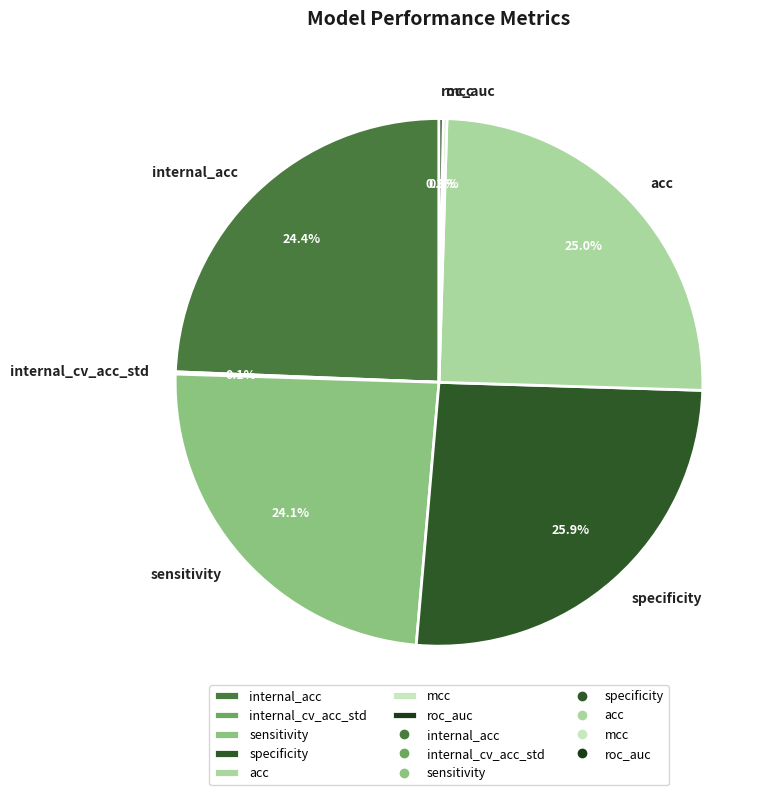

Is there any slice that represents more than half of the pie?

No